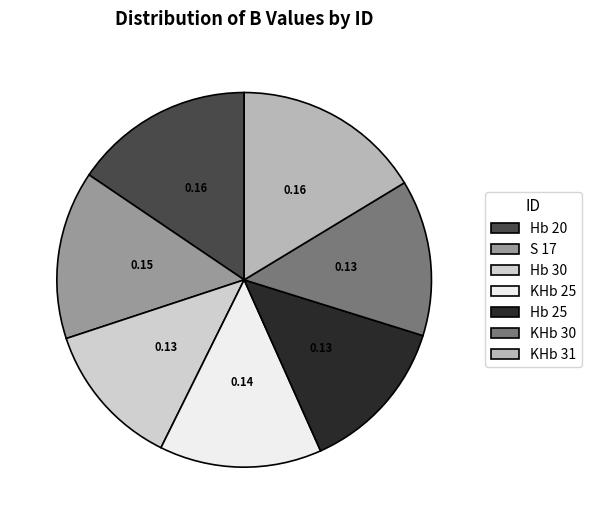

Is it true that Hb 20 is 4% of the pie?

False